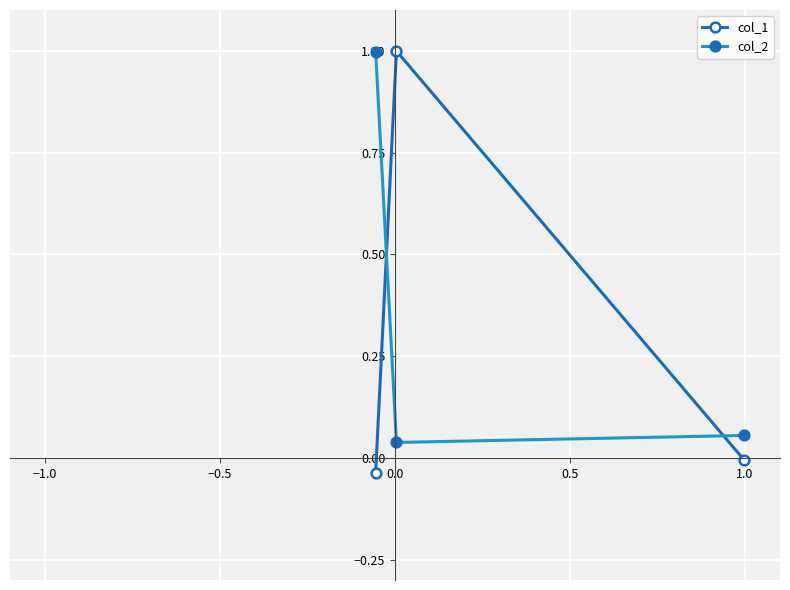

List the series in order of their peak value, lowest first.

col_2, col_1